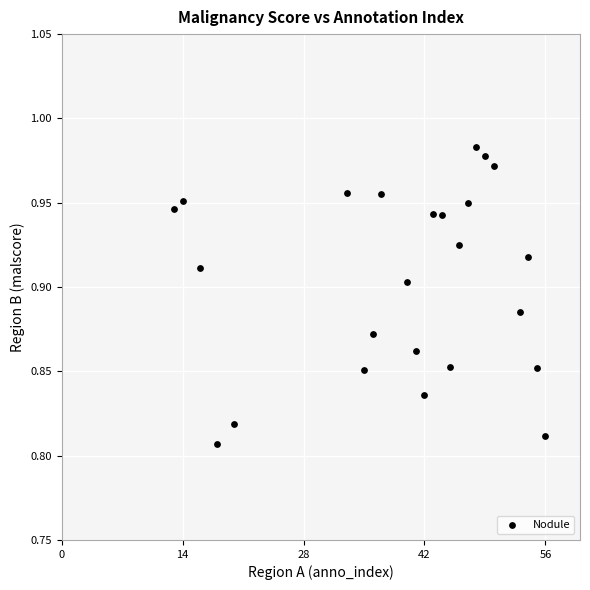

What is the range of X values (max minus min)?

43.0